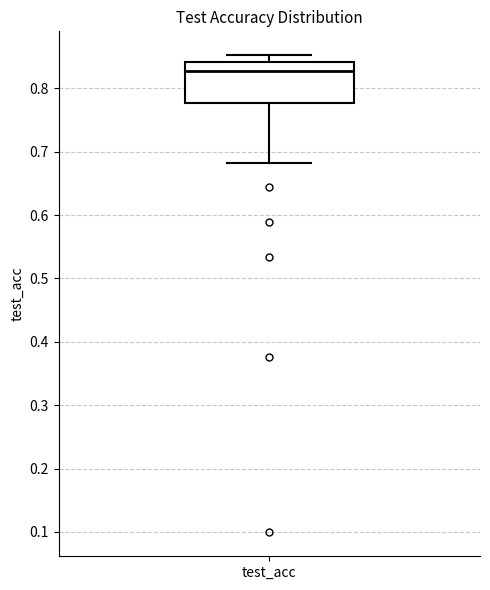

Read this box plot against the y-axis: the position of the median line, the range covered by the box, and the ends of both whiskers. The values are not printed on the chart, so give them approximately, as read against the axis.

median 0.83, box 0.78 to 0.84, whiskers 0.68 to 0.85